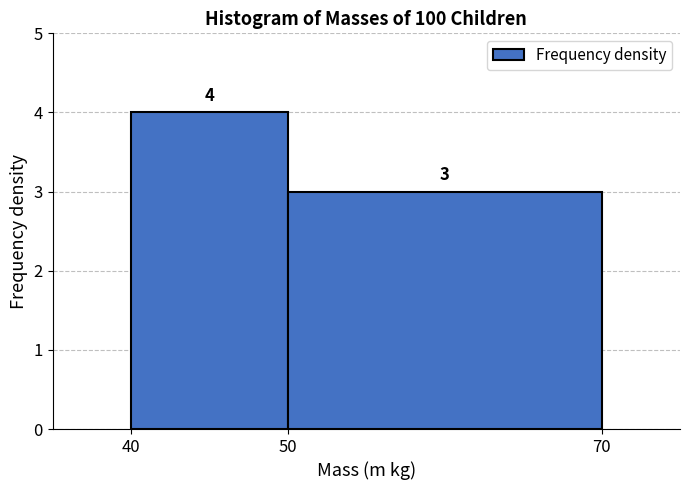

What is the height of the bar covering 40 to 50 on the x-axis?

4